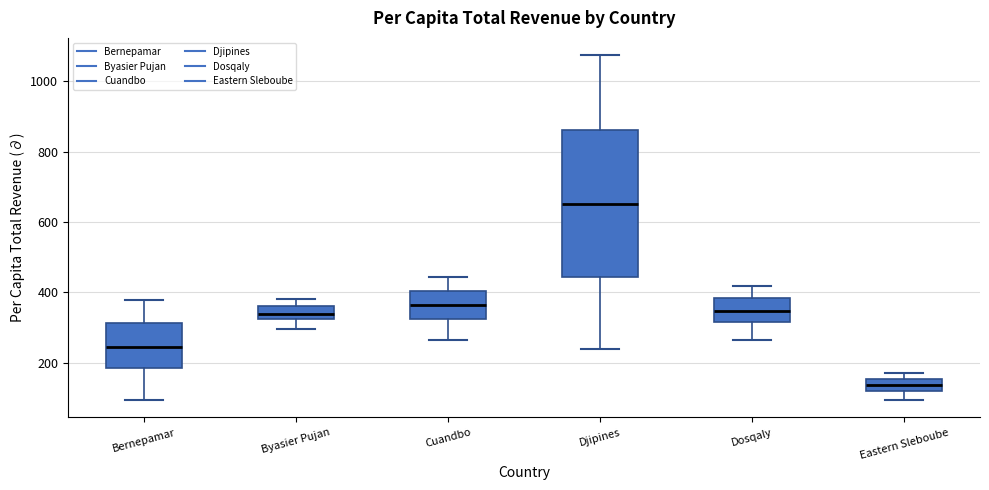

Which box's median line is the highest?

Djipines